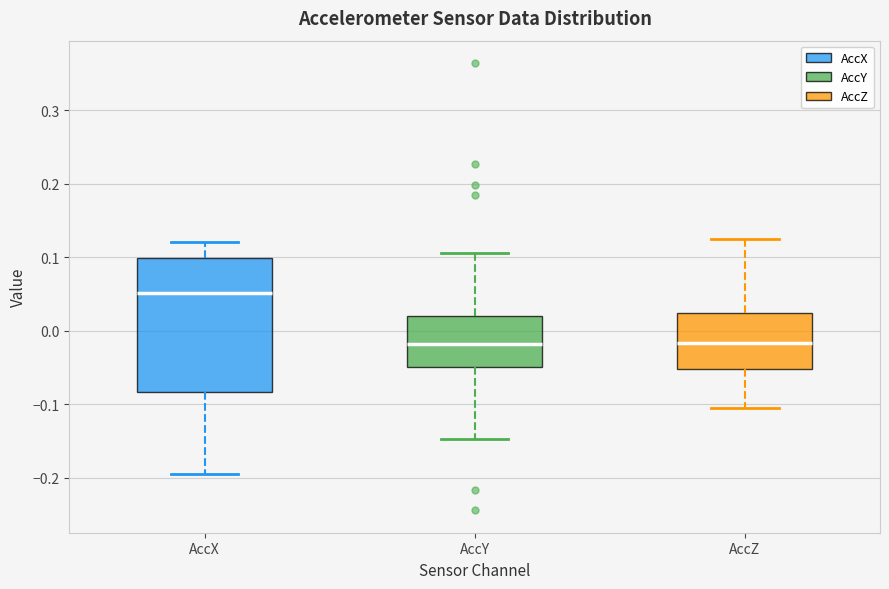

Comparing the boxes themselves (not the whiskers), which one is the tallest?

AccX